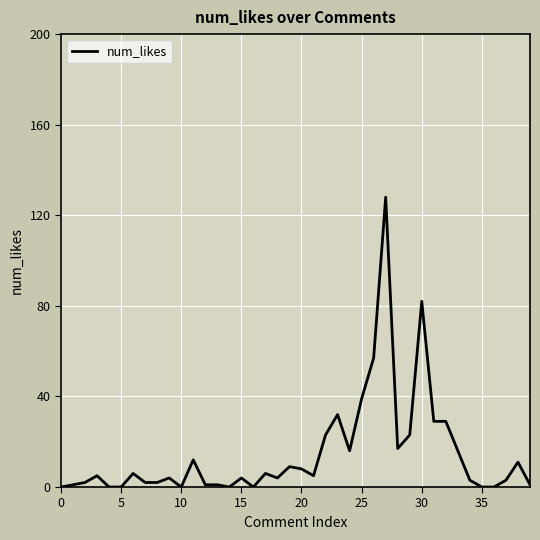

What is the maximum value shown in the chart?

128